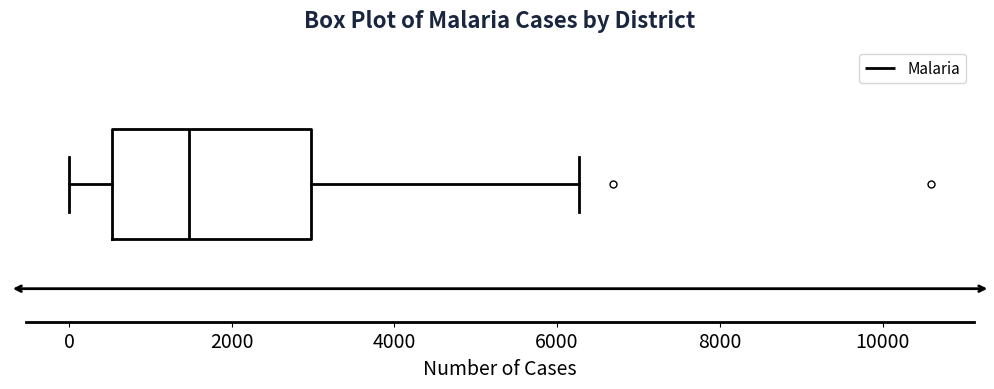

Where does the median line of the box sit on the x-axis? The values are not printed on the chart, so give them approximately, as read against the axis.

1400